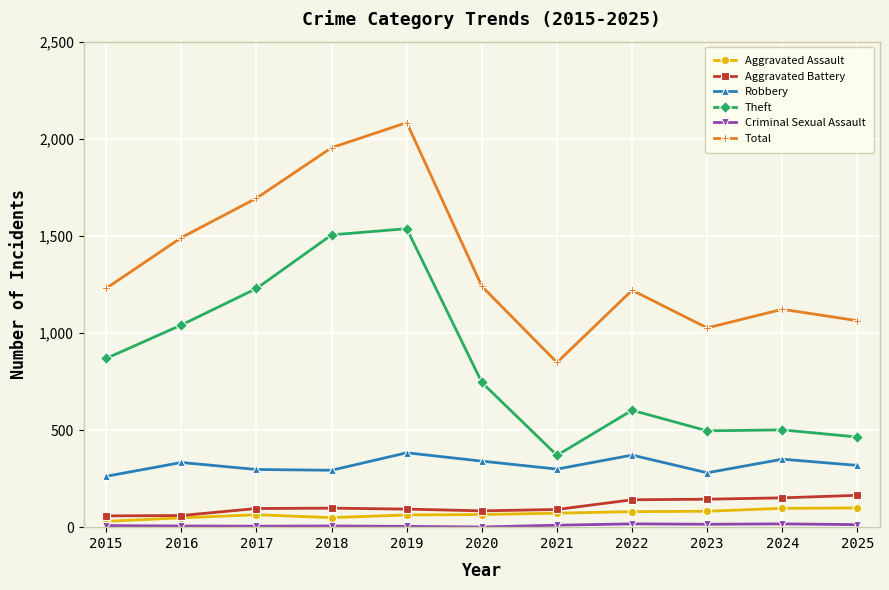

Where is Total nearest to the value 1465?

2016